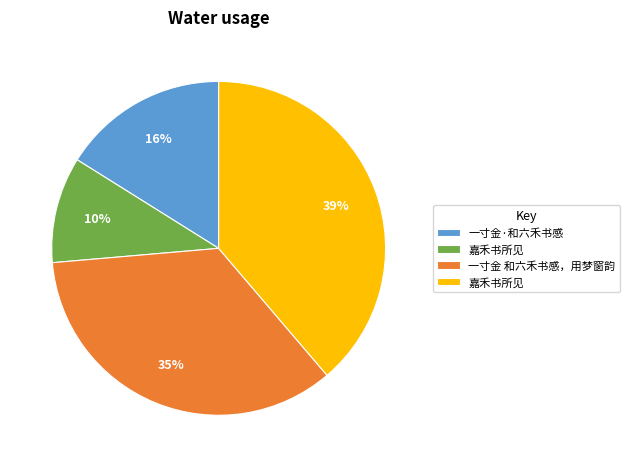

Does any single category account for the majority?

No